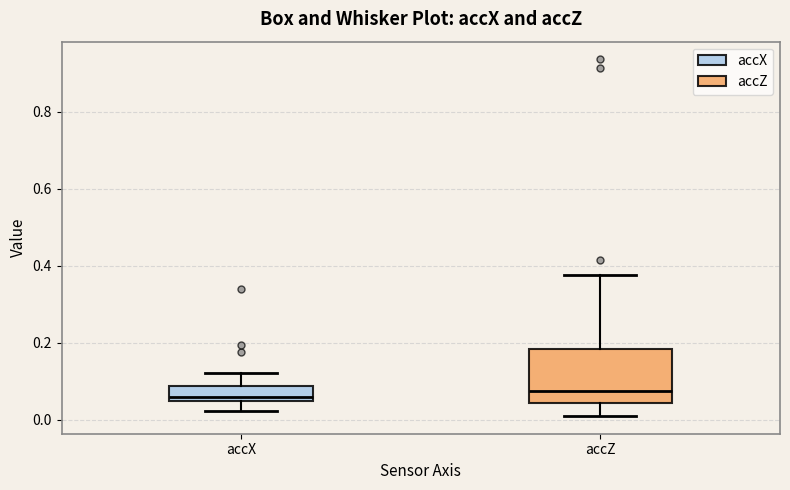

Reading left to right, read every box against the y-axis: the position of its median line, the range the box covers, and the ends of its whiskers. The values are not printed on the chart, so give them approximately, as read against the axis.

accX: median 0.06, box 0.04 to 0.08, whiskers 0.02 to 0.12
accZ: median 0.08, box 0.04 to 0.18, whiskers 0.00 to 0.38